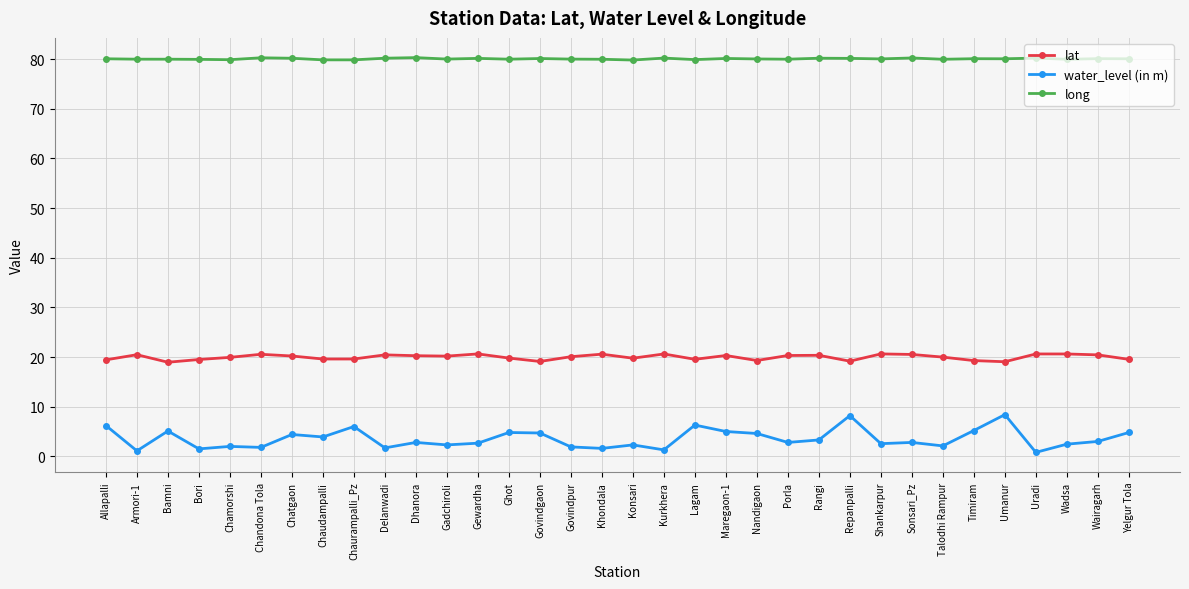

What is the label of the 28th point from the left?

Talodhi Rampur